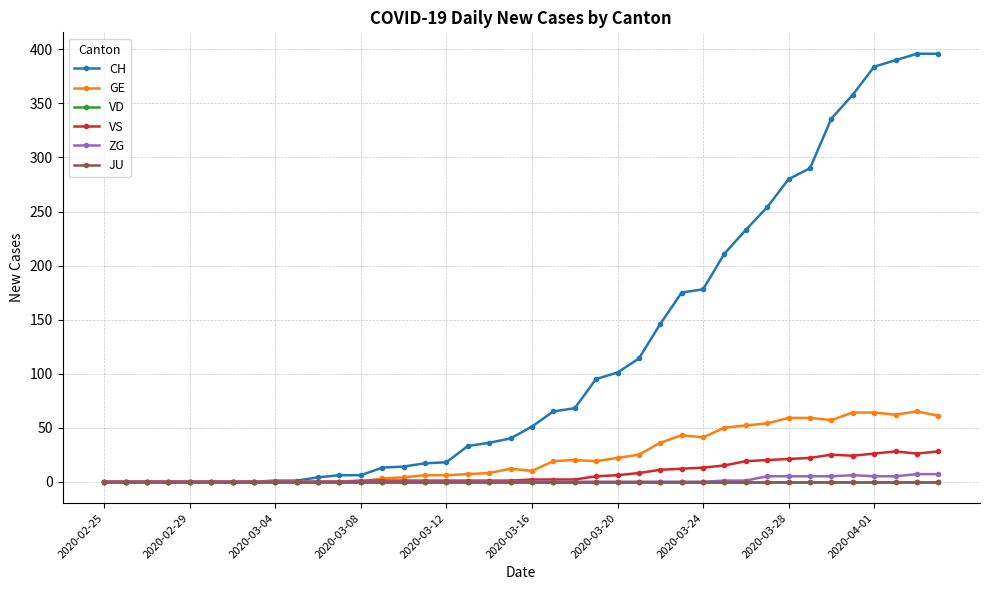

What is the greatest value displayed?

396